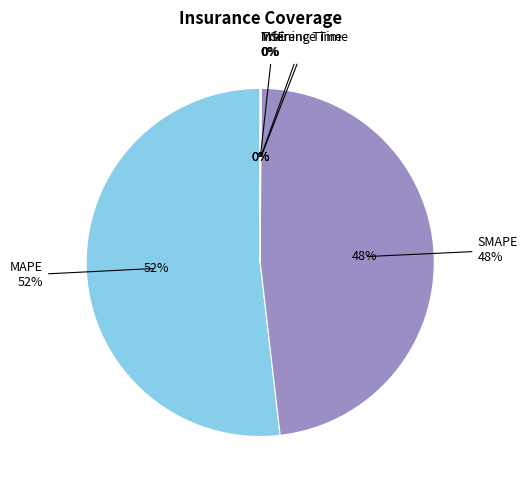

Count the number of slices in the pie.

5